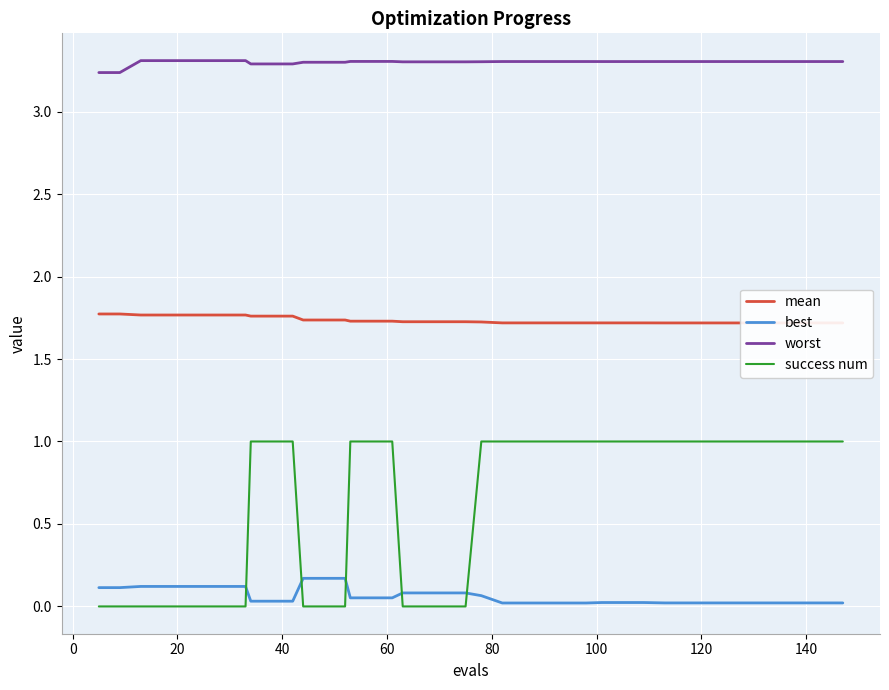

What is the value of the success num point at the 25th from the left?

1.0